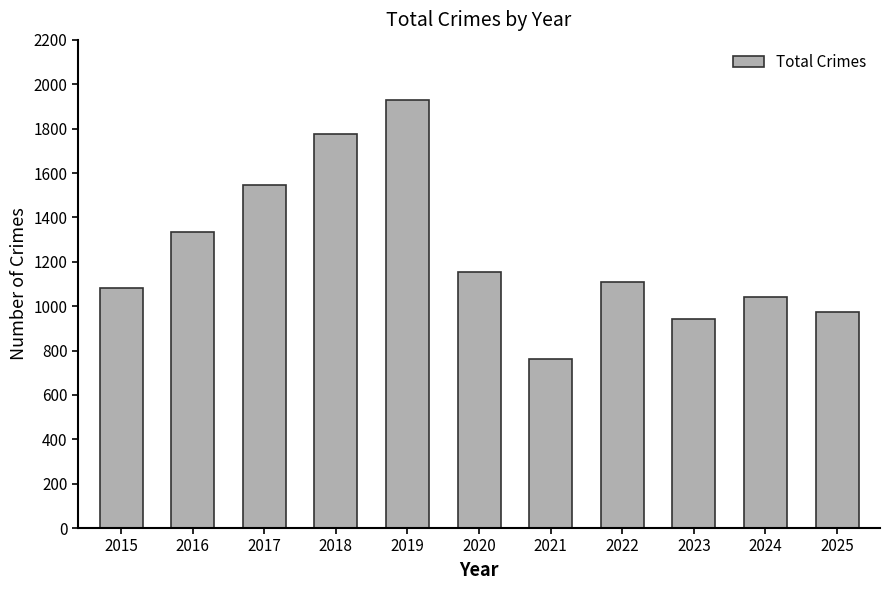

Rank the categories by value from lowest to highest.

2021, 2023, 2025, 2024, 2015, 2022, 2020, 2016, 2017, 2018, 2019